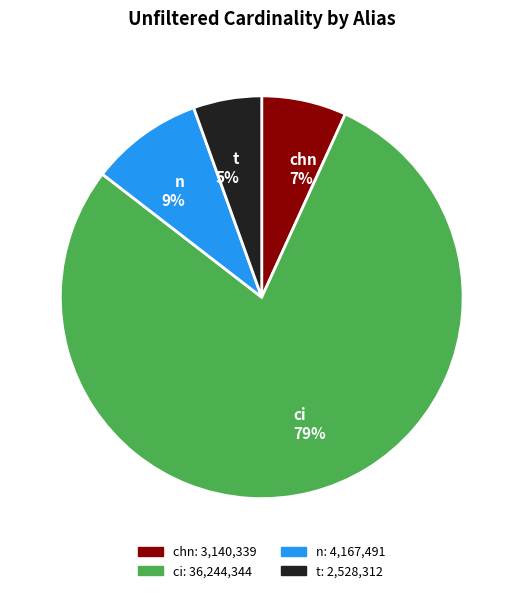

What is the ratio of the value at t to the value at n?

0.6